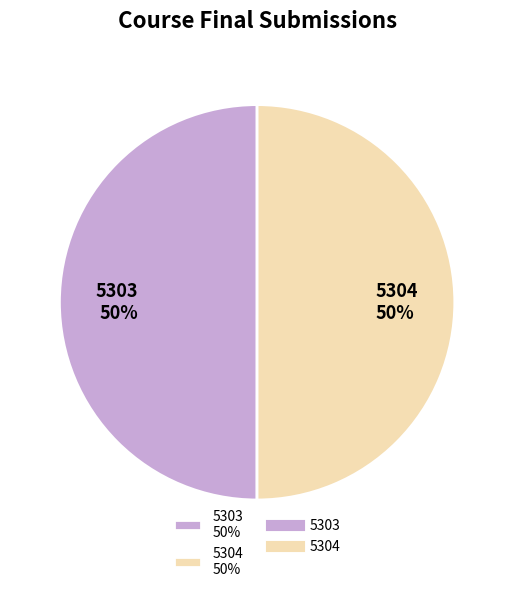

To the nearest percent, what percentage of the pie is 5303 50%?

50%